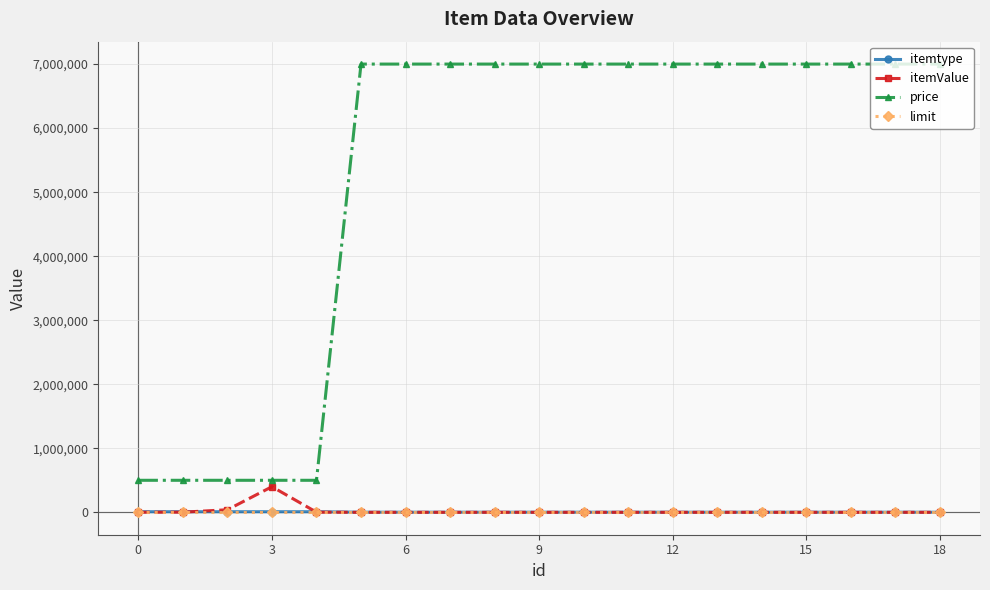

At how many categories does at least one series exceed 2066890?

14